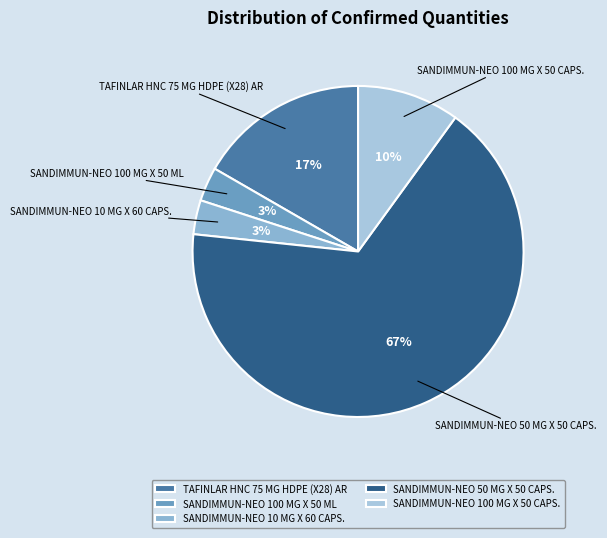

To the nearest percent, what portion does SANDIMMUN-NEO 100 MG X 50 ML represent?

3%